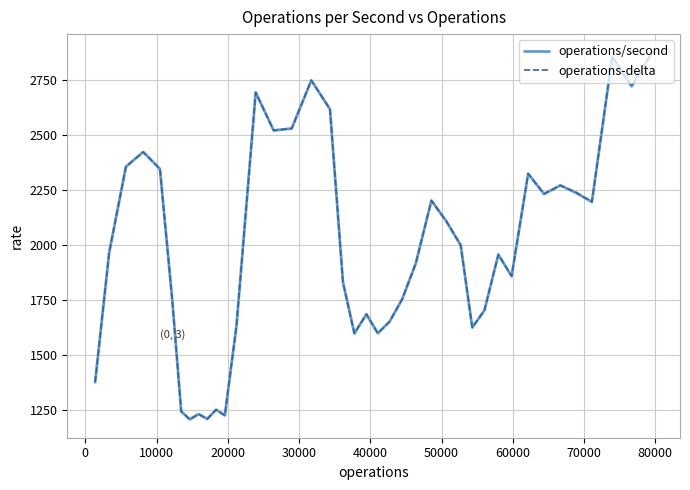

Does the chart display data point markers on the line(s)?

No